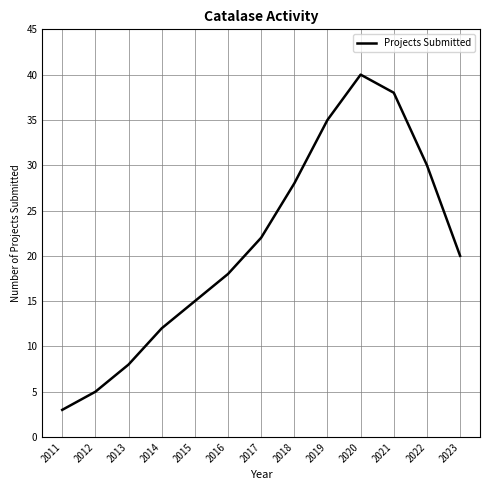

What is the approximate value at 2023, to the nearest 5?

20